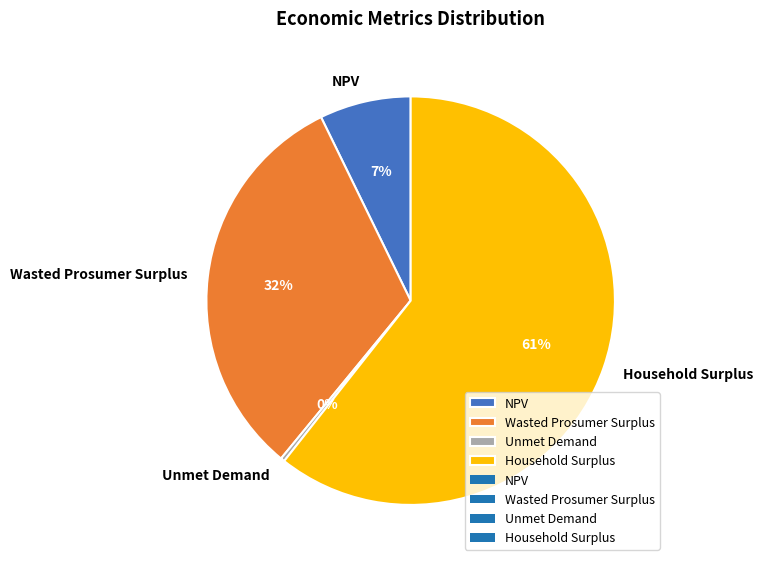

Which slice is the smallest?

Unmet Demand